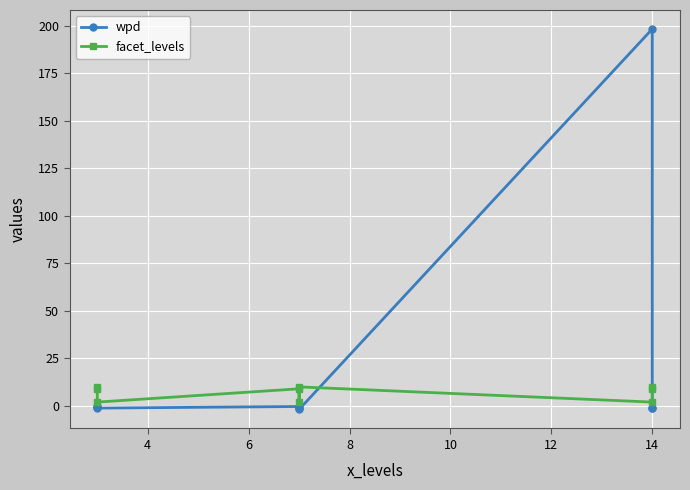

In facet_levels, how many points are higher than both neighbors (excluding endpoints)?

3